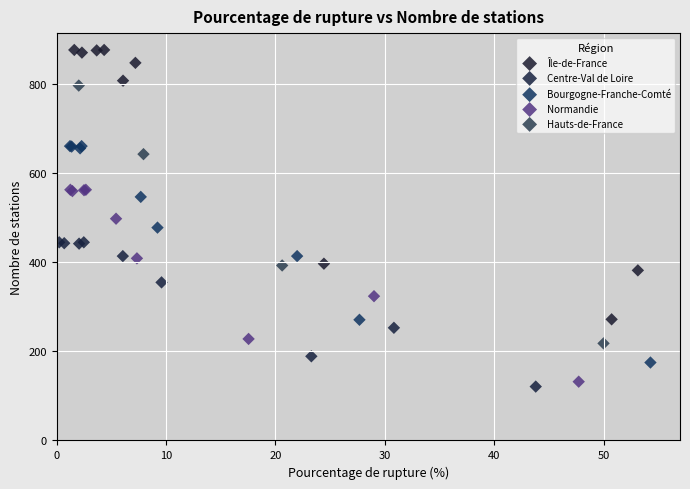

Which series has the largest Y range (max minus min)?

Île-de-France